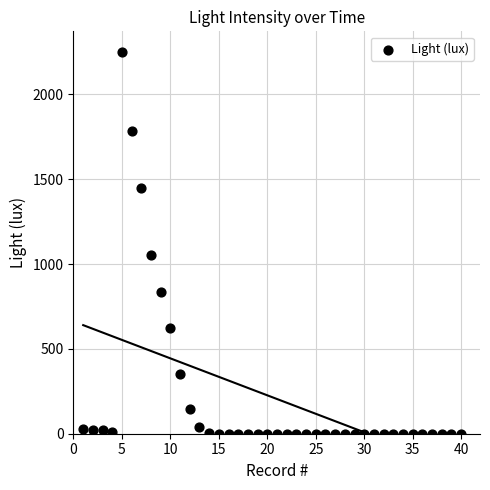

What is the range of Y values (max minus min)?

2249.0